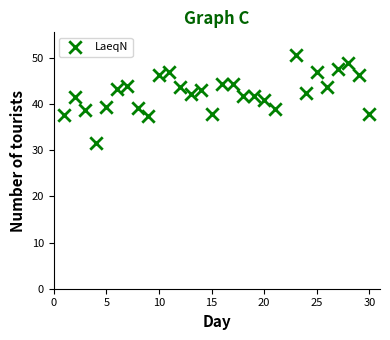

What is the range of Y values (max minus min)?

19.1